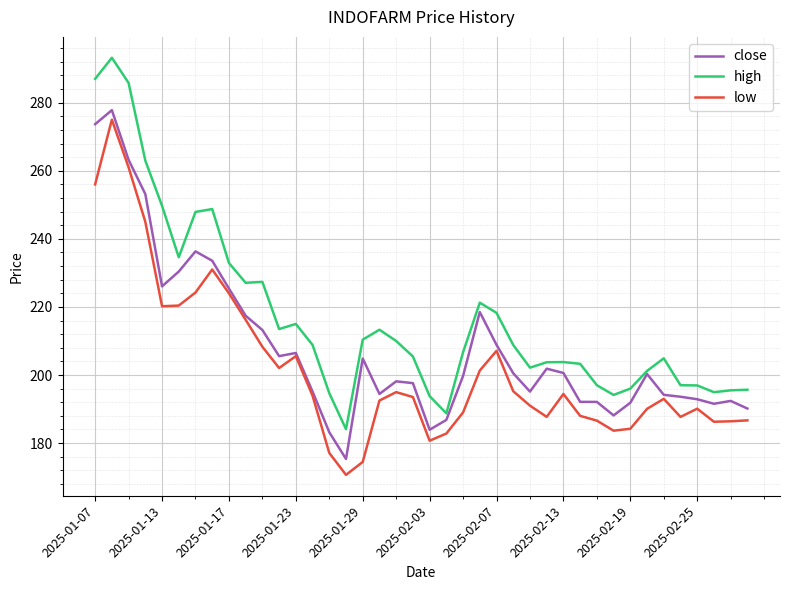

True or false: low and high cross at least once.

False